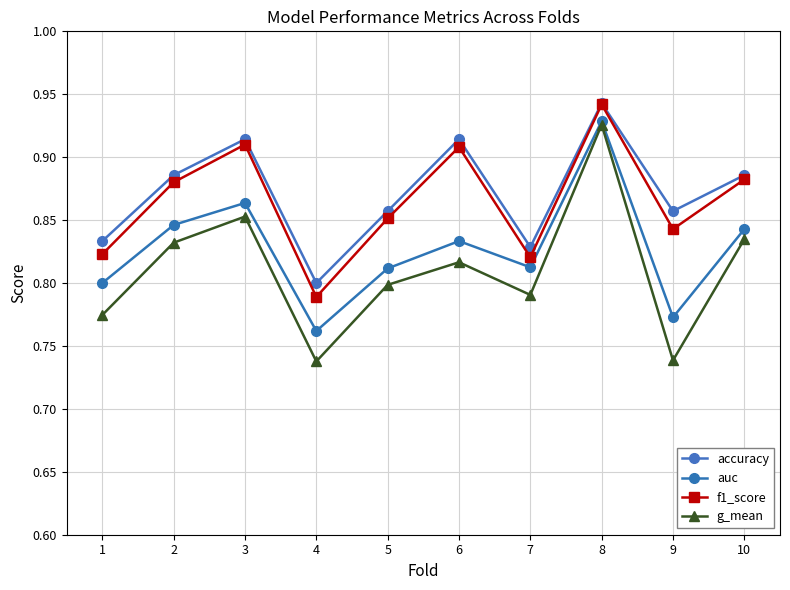

Is this an area chart (filled region under the line)?

No